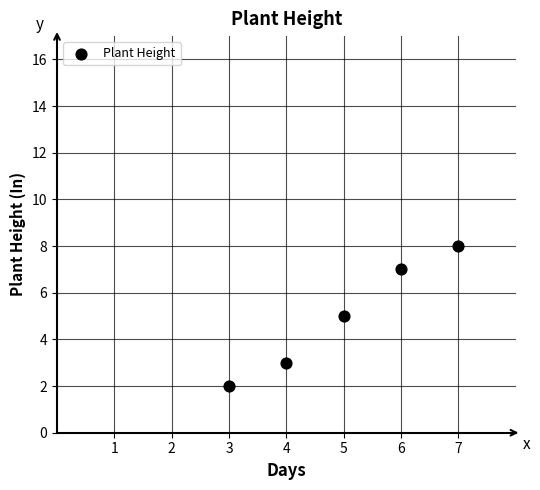

What is the average Y value?

5